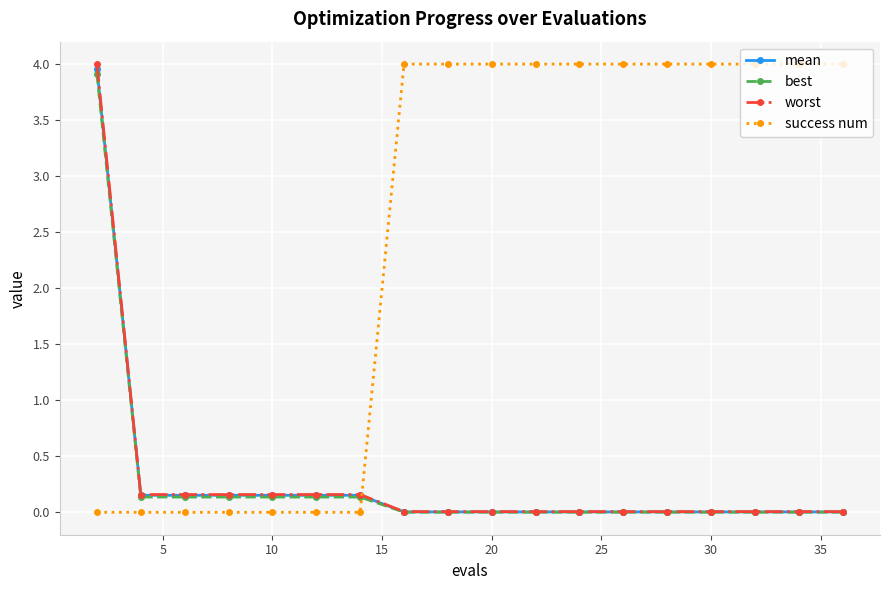

How many times do success num and worst cross each other?

1